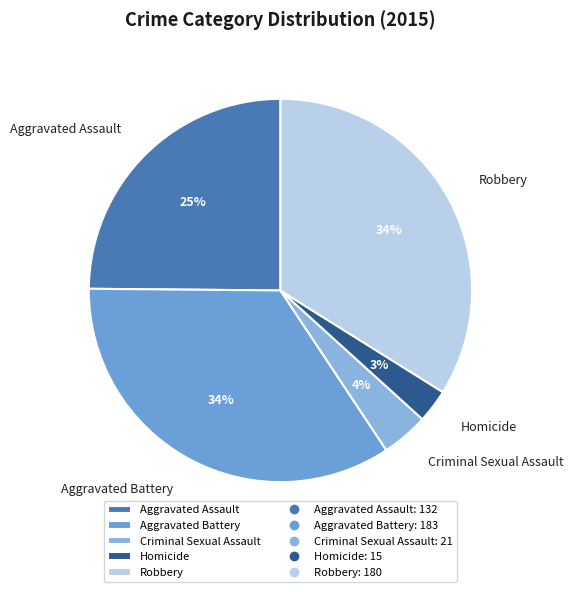

Between Homicide and Criminal Sexual Assault, which is larger?

Criminal Sexual Assault